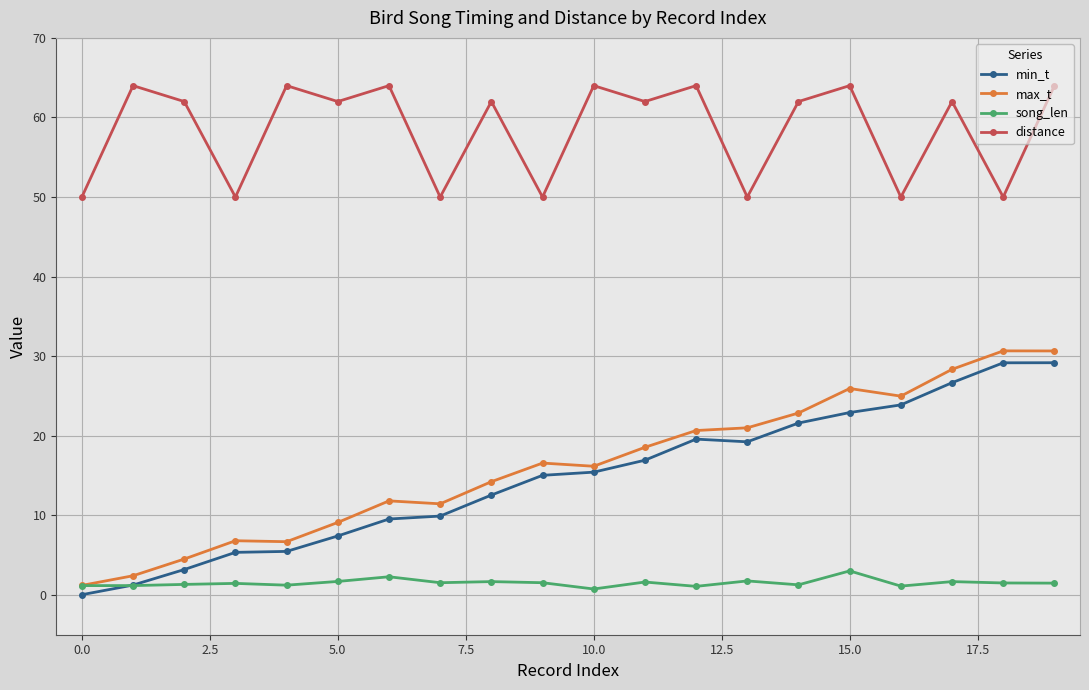

What is the difference between the second highest and second lowest values in the song_len series?

1.2